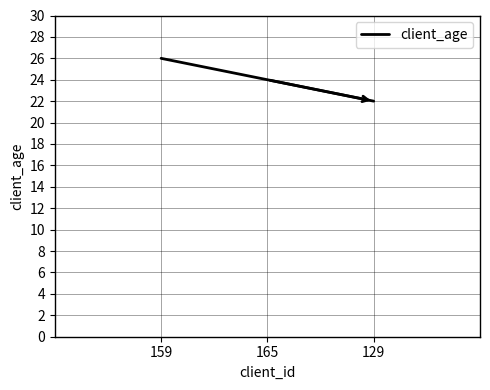

Approximately how many times larger is the value at 159 compared to 165?

1.1